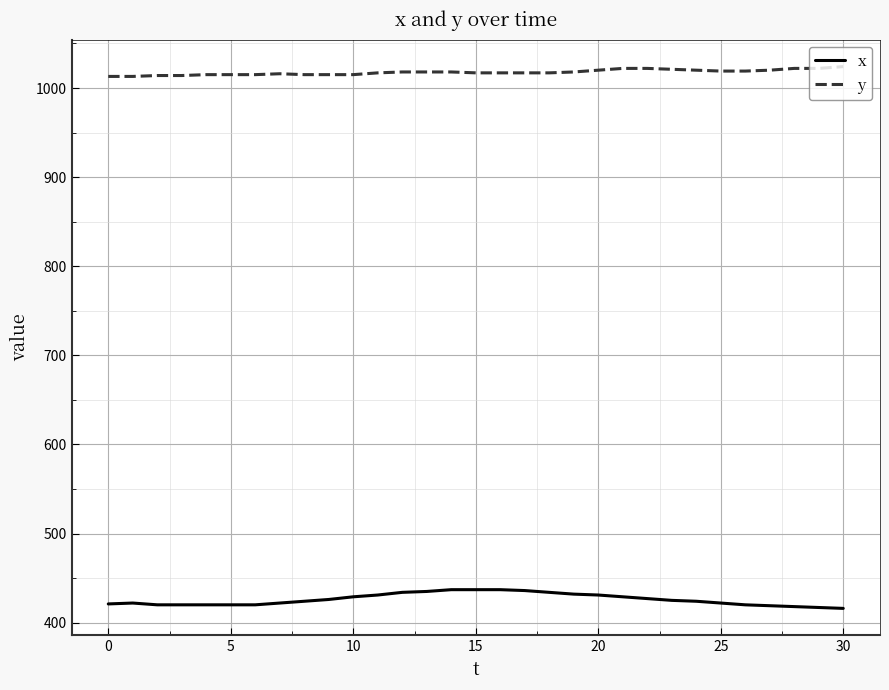

Rank the series by their maximum value, from lowest to highest.

x, y